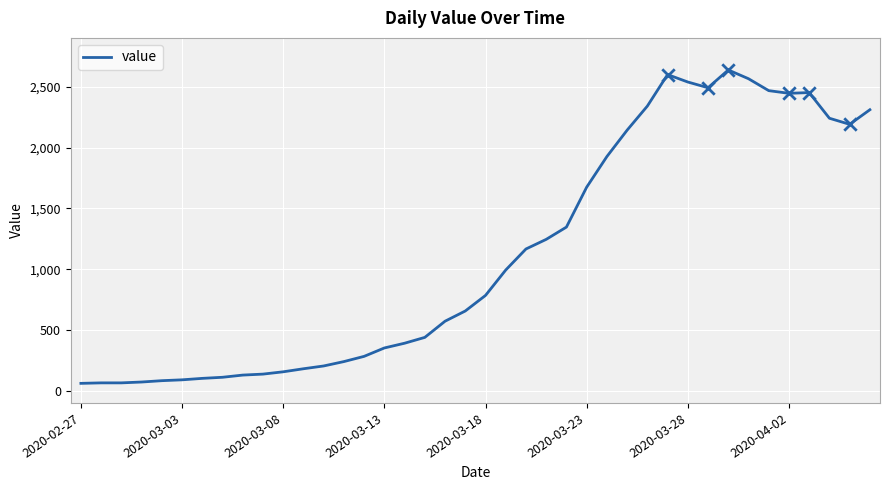

What is the maximum value shown in the chart?

2638